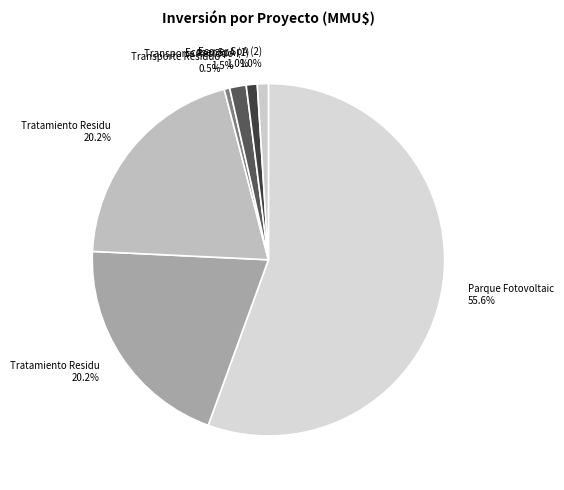

Which category has the smallest portion of the pie?

Transporte Residuos No Peligrosos